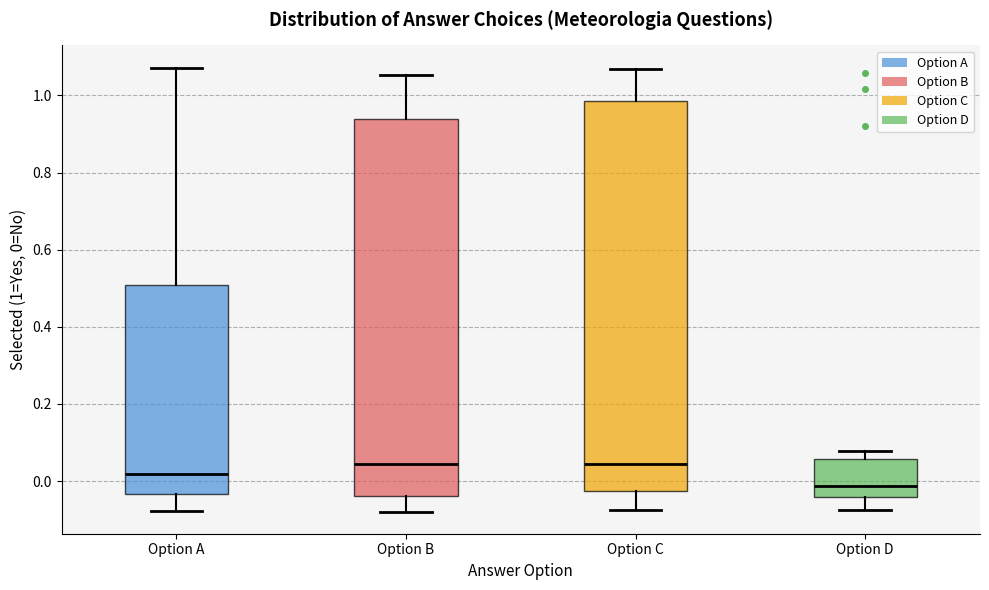

Comparing the boxes themselves (not the whiskers), which one is the tallest?

Option C